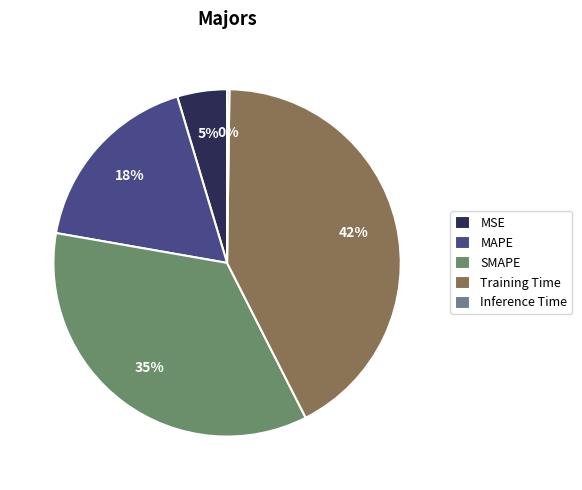

What percentage is the Training Time slice, to the nearest percent?

42%